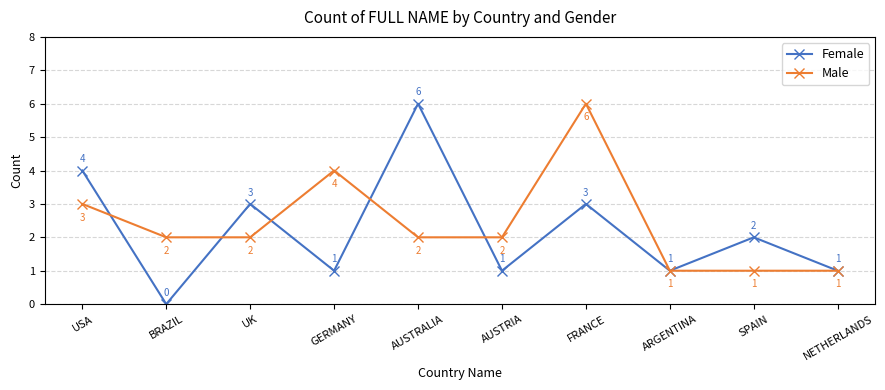

Is the value of Male at FRANCE greater than the value of Female at USA?

Yes